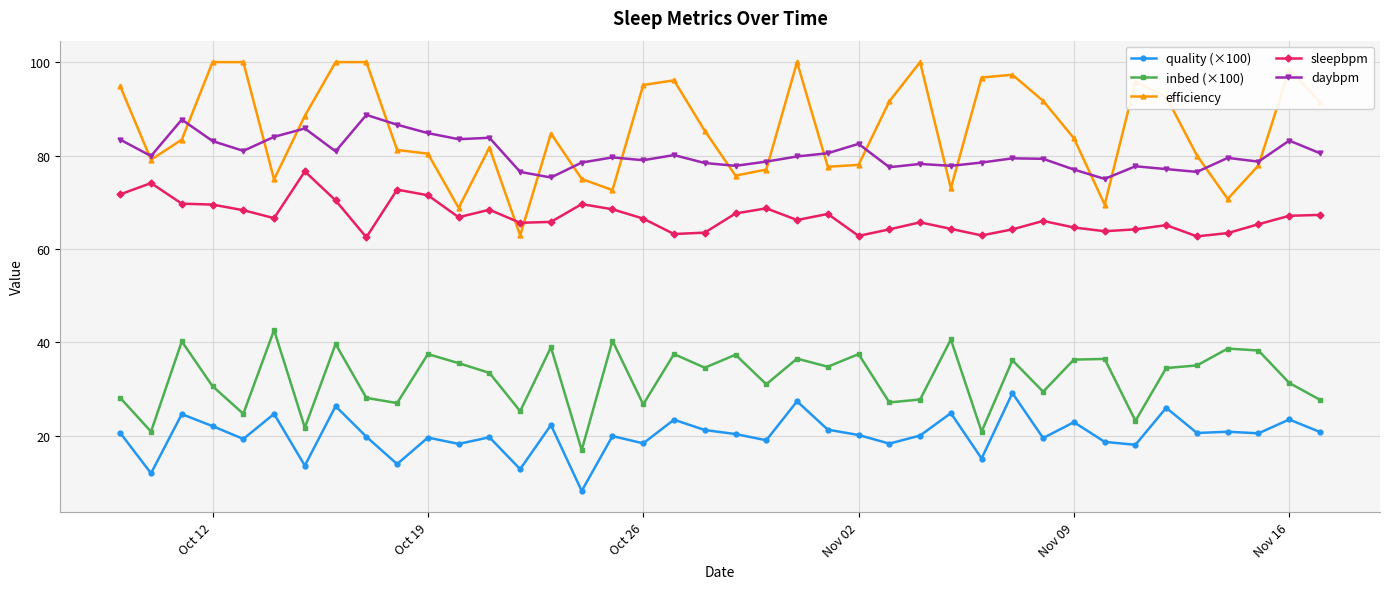

Which series has the largest range (max minus min)?

efficiency